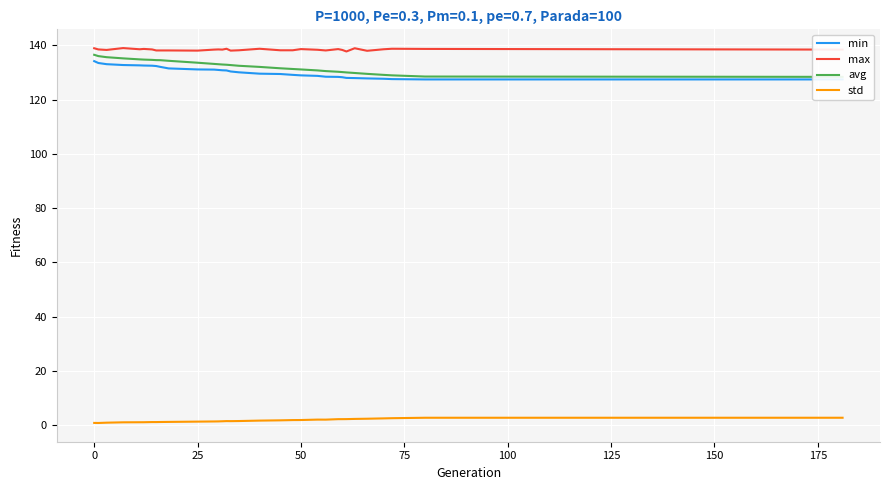

The value of min at 75 is 211.1. True or false?

False